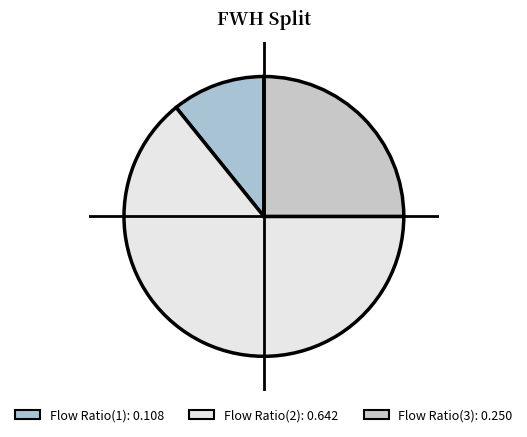

Between Flow Ratio(2) and Flow Ratio(3), which is larger?

Flow Ratio(2)